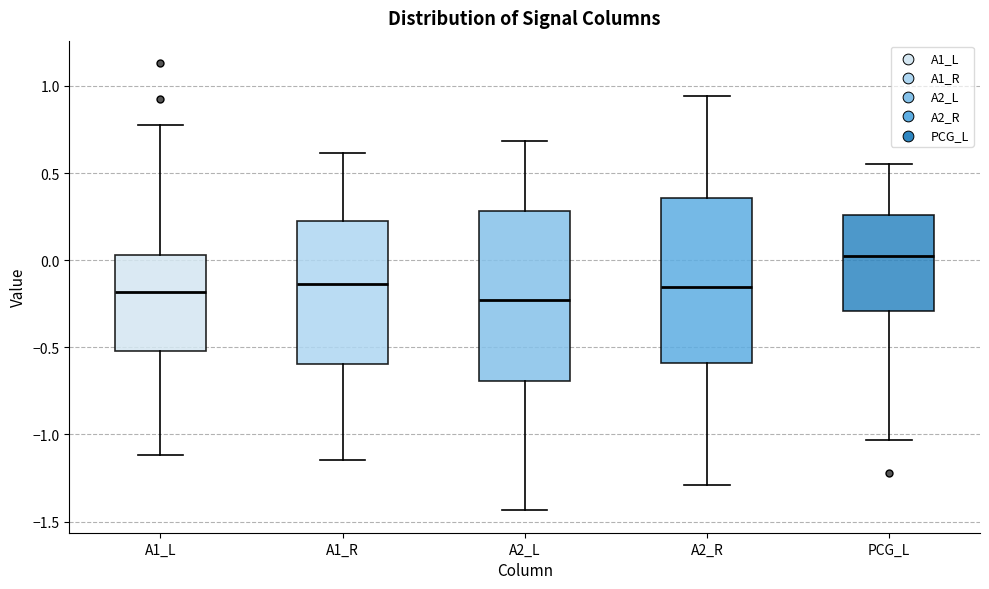

Where is the lower edge of the box for A2_R on the y-axis? The values are not printed on the chart, so give them approximately, as read against the axis.

-0.60